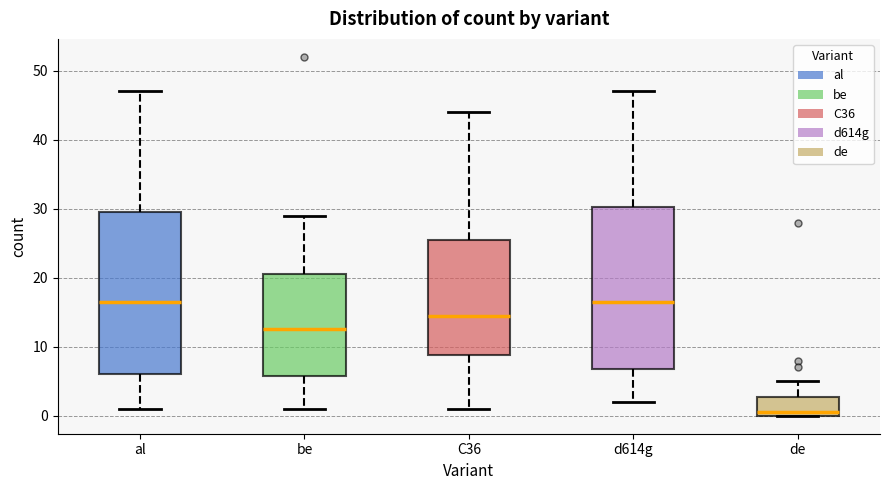

Where does the upper whisker of the box for C36 end on the y-axis? The values are not printed on the chart, so give them approximately, as read against the axis.

44